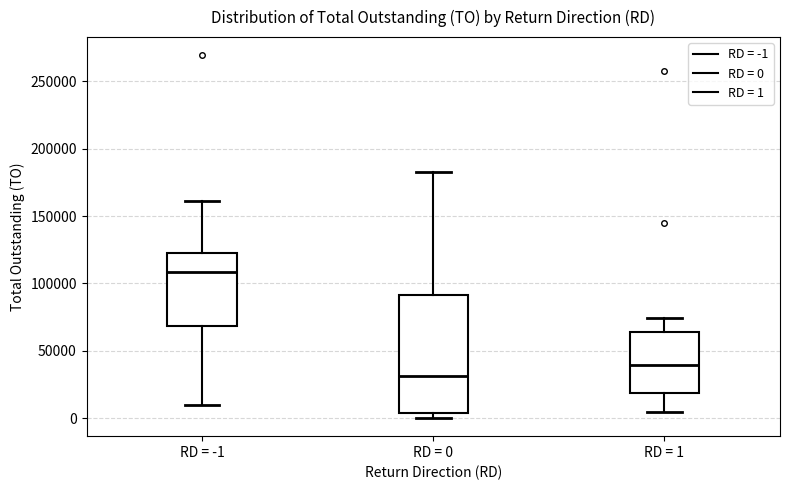

Which box has the lowest median line?

RD = 0